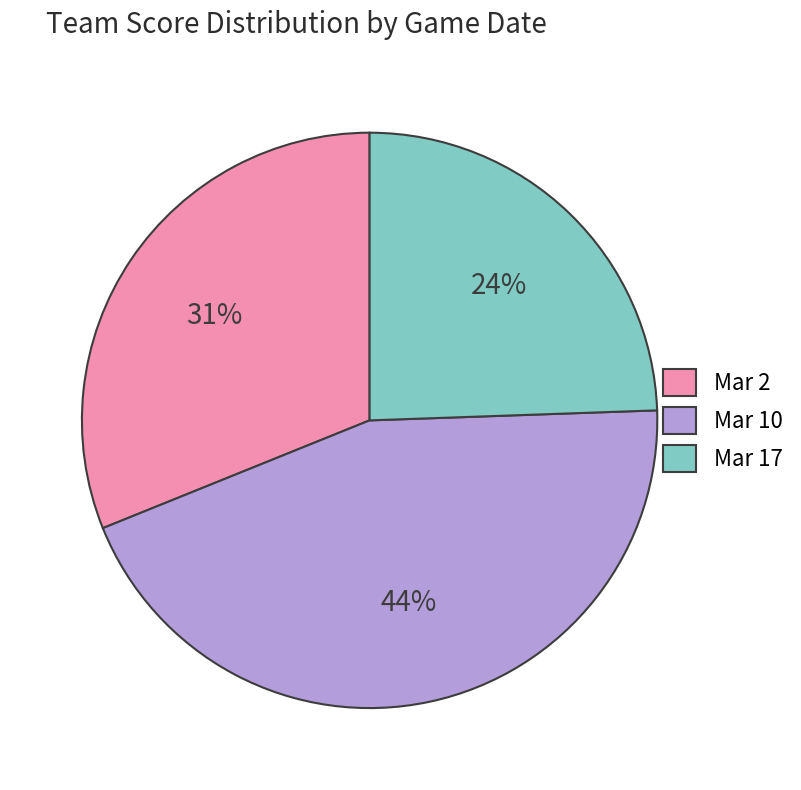

Count the number of slices in the pie.

3